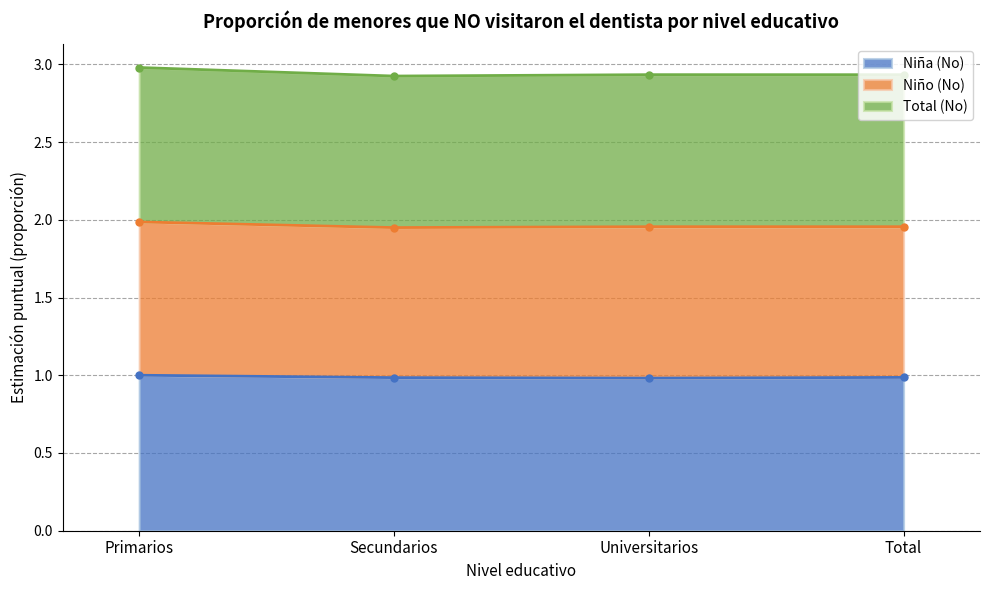

At which label is Total (No) closest to 2?

Secundarios